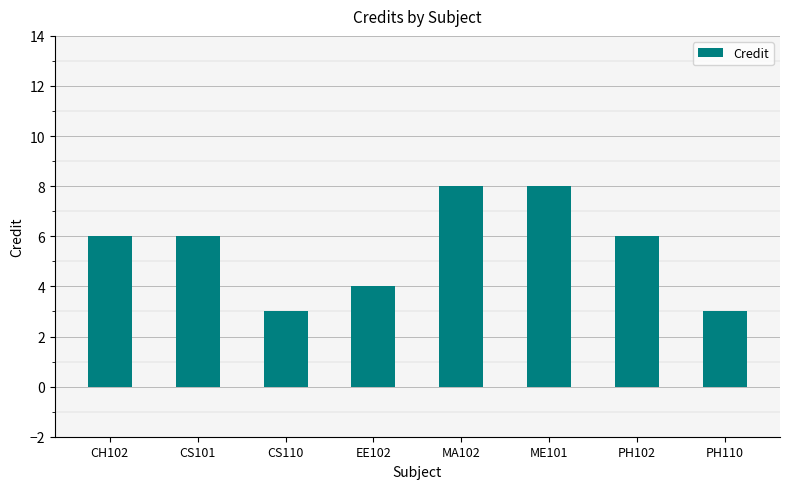

Reading left to right, list all the values displayed in this chart.

CH102=6	CS101=6	CS110=3	EE102=4	MA102=8	ME101=8	PH102=6	PH110=3